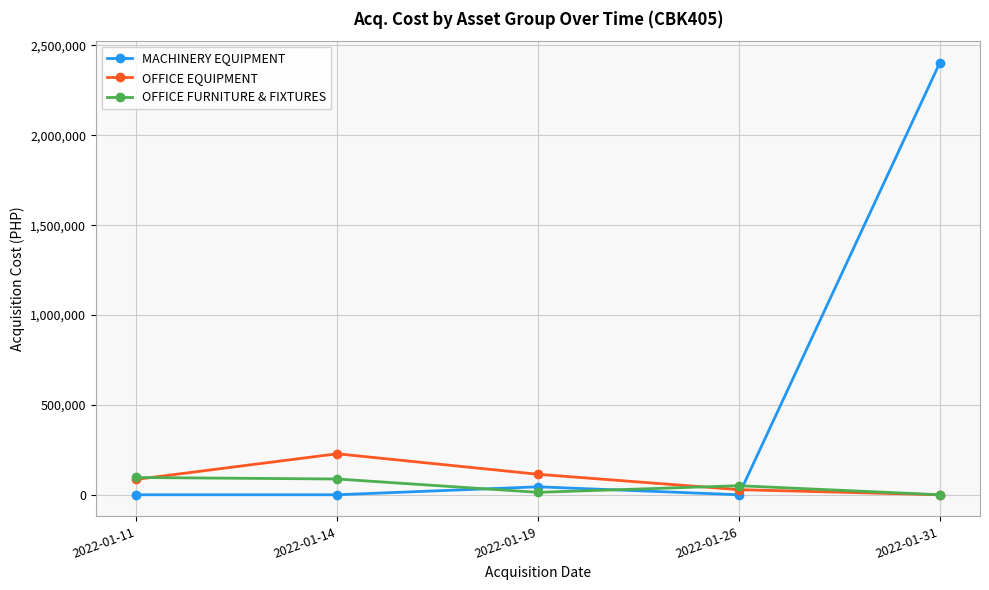

What are all the series names shown in the legend?

MACHINERY EQUIPMENT, OFFICE EQUIPMENT, OFFICE FURNITURE & FIXTURES